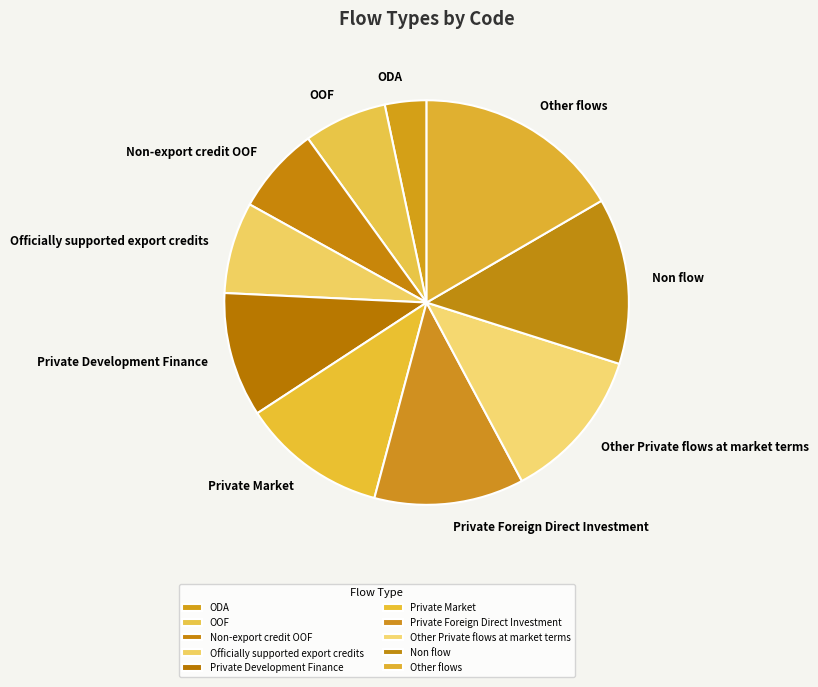

True or false: Private Foreign Direct Investment accounts for 12% of the total.

True